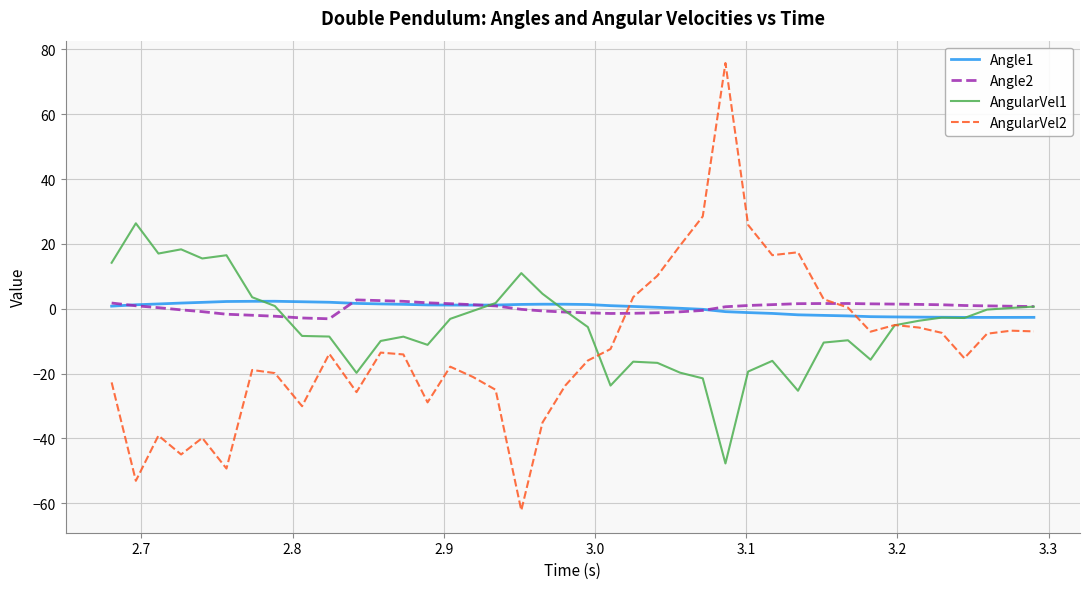

True or false: AngularVel1 has more than 0 points higher than both neighbors.

True